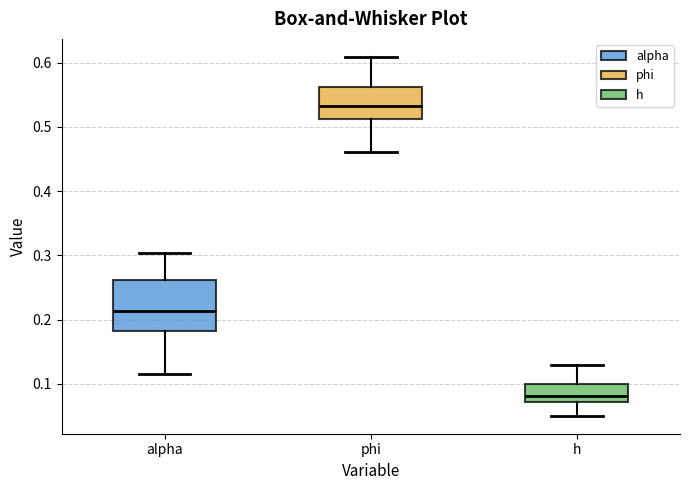

Comparing the boxes themselves (not the whiskers), which one is the tallest?

alpha